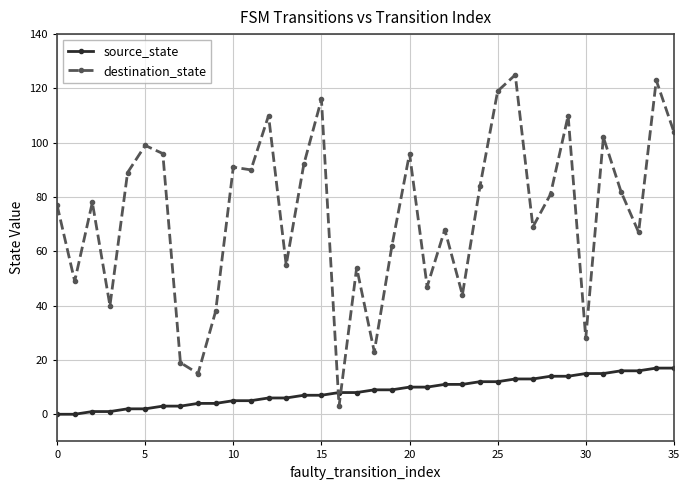

True or false: source_state and destination_state intersect in this chart.

True